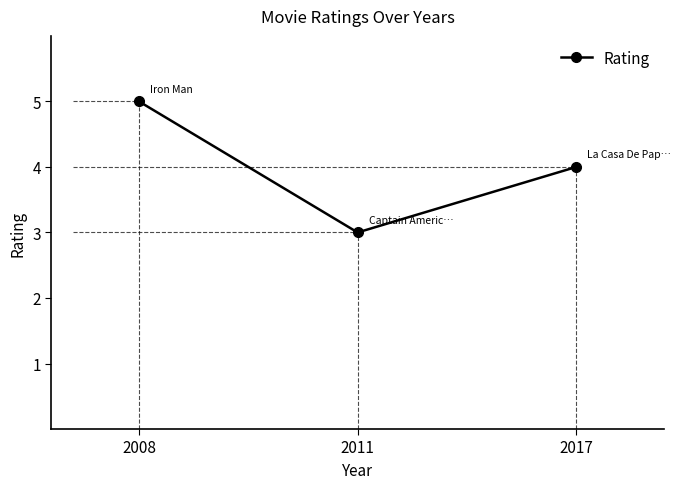

What is the value of the 1st point from the left?

5